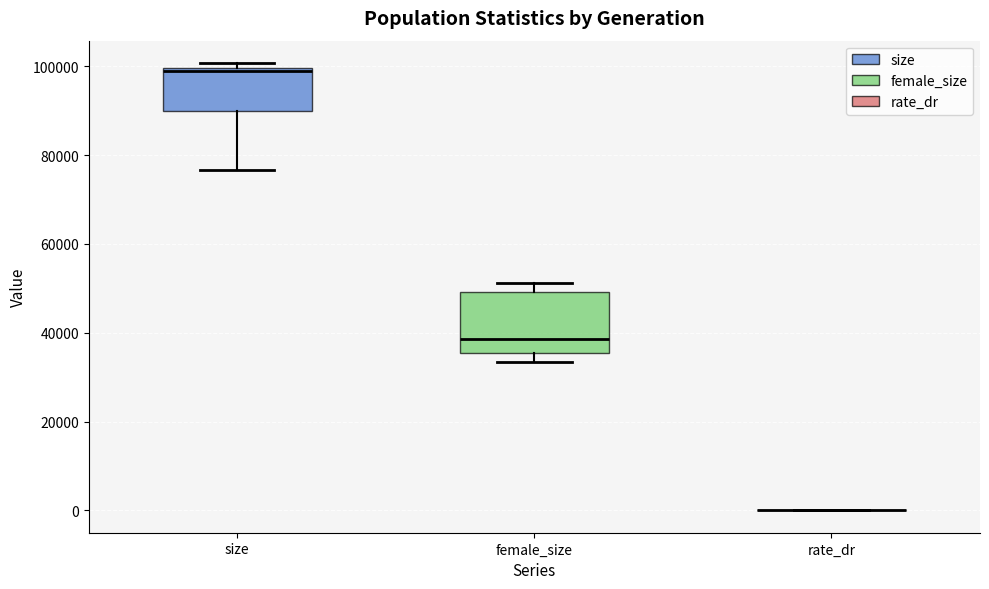

Reading left to right, transcribe this box plot: for each box, give where its median line is, the range the box spans, and where its two whiskers end, as read against the y-axis. The values are not printed on the chart, so give them approximately, as read against the axis.

size: median 100000, box 90000 to 100000, whiskers 76000 to 100000 (just above the box's upper edge)
female_size: median 38000, box 36000 to 50000, whiskers 34000 to 52000
rate_dr: box collapsed to a line at 0, whiskers 0 to 0